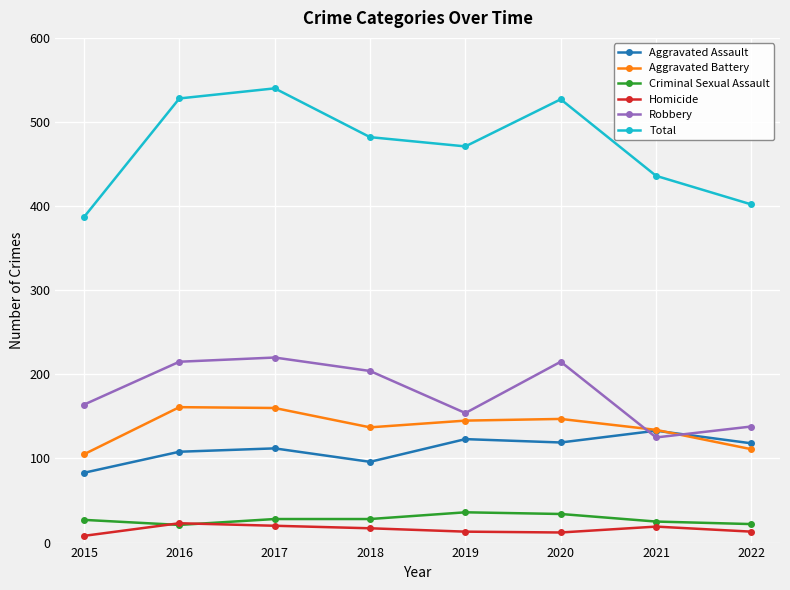

Which series has the widest spread of values?

Total